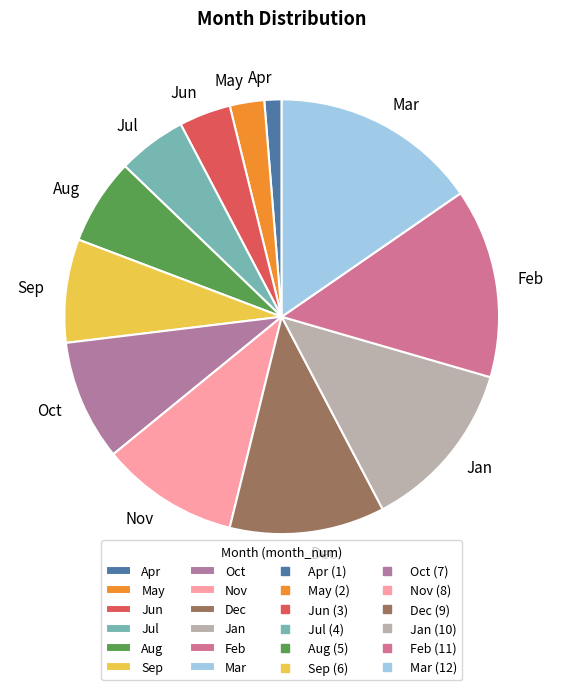

Do Nov and Feb together represent more than half of the pie?

No